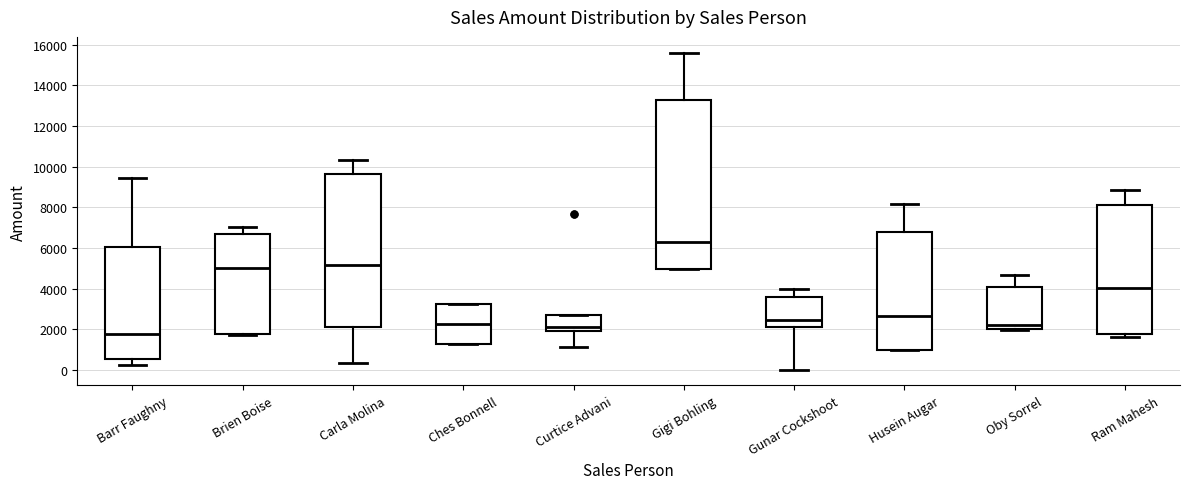

Reading left to right, read every box against the y-axis: the position of its median line, the range the box covers, and the ends of its whiskers. The values are not printed on the chart, so give them approximately, as read against the axis.

Barr Faughny: median 1800, box 600 to 6000, whiskers 200 to 9400
Brien Boise: median 5000, box 1800 to 6800, whiskers 1800 (just below the box's lower edge) to 7000
Carla Molina: median 5200, box 2200 to 9600, whiskers 400 to 10400
Ches Bonnell: median 2200, box 1200 to 3200, whiskers 1200 to 3200
Curtice Advani: median 2200, box 2000 to 2600, whiskers 1200 to 2600
Gigi Bohling: median 6400, box 5000 to 13200, whiskers 5000 to 15600
Gunar Cockshoot: median 2400, box 2200 to 3600, whiskers 0 to 4000
Husein Augar: median 2600, box 1000 to 6800, whiskers 1000 to 8200
Oby Sorrel: median 2200, box 2000 to 4000, whiskers 2000 to 4600
Ram Mahesh: median 4000, box 1800 to 8200, whiskers 1600 to 8800